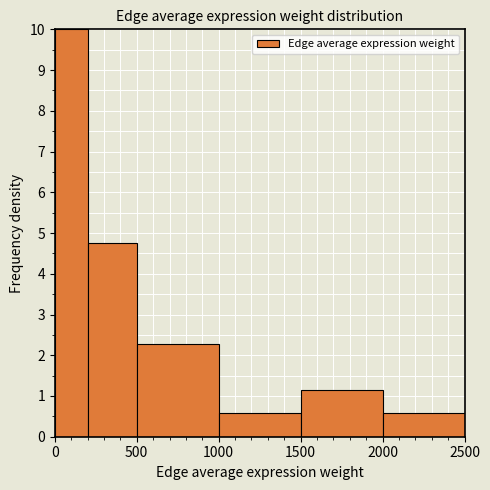

Reading left to right, transcribe this chart: for each bar, give the range it covers on the x-axis and its height. The values are not printed on the chart, so give them approximately, as read against the axis.

0 to 200: 10.0
200 to 500: 4.8
500 to 1000: 2.3
1000 to 1500: 0.6
1500 to 2000: 1.1
2000 to 2500: 0.6